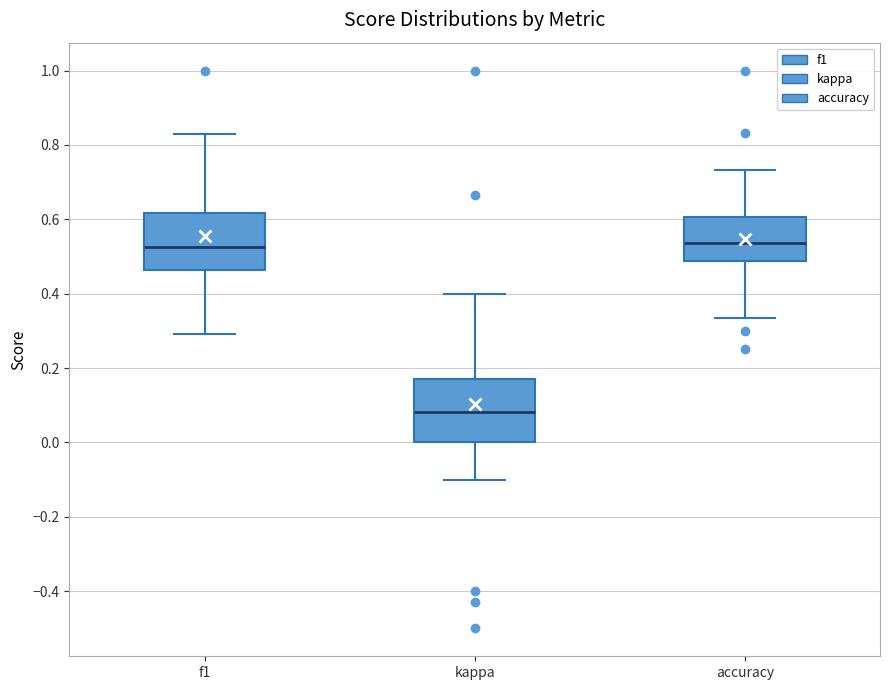

Reading left to right, read every box against the y-axis: the position of its median line, the range the box covers, and the ends of its whiskers. The values are not printed on the chart, so give them approximately, as read against the axis.

f1: median 0.52, box 0.46 to 0.62, whiskers 0.30 to 0.82
kappa: median 0.08, box 0.00 to 0.18, whiskers -0.10 to 0.40
accuracy: median 0.54, box 0.48 to 0.60, whiskers 0.34 to 0.74